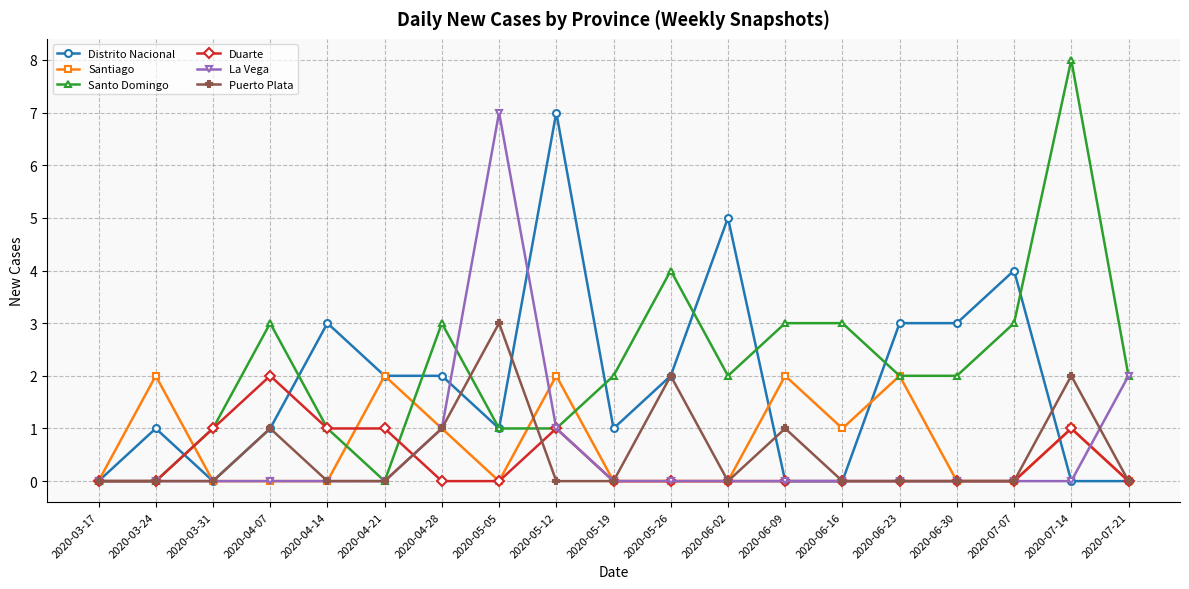

The value of Santo Domingo at 2020-05-19 is 2. True or false?

True